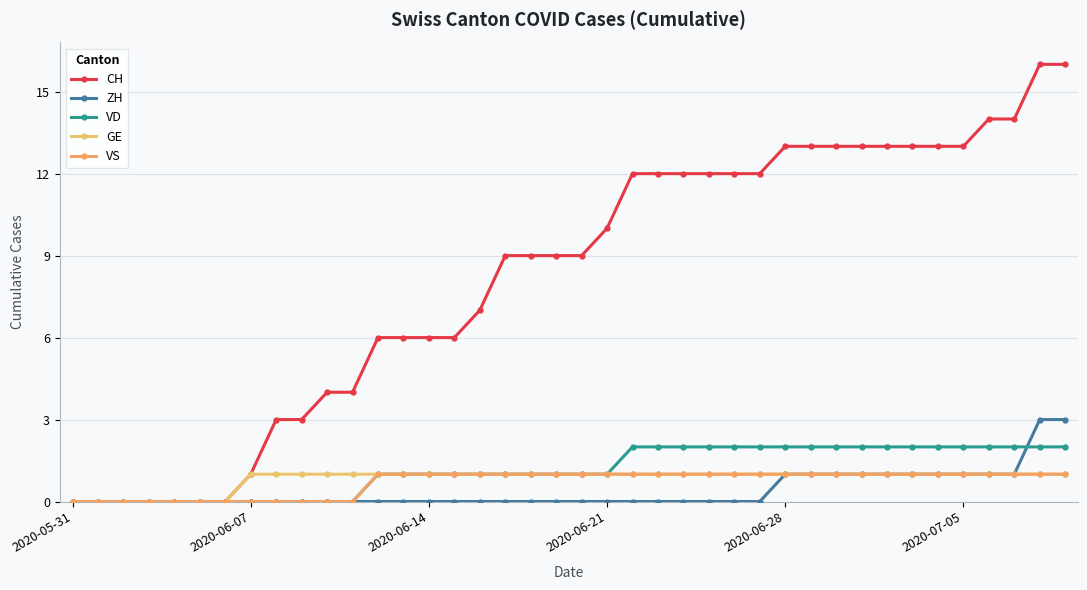

How many lines are shown in the chart?

5